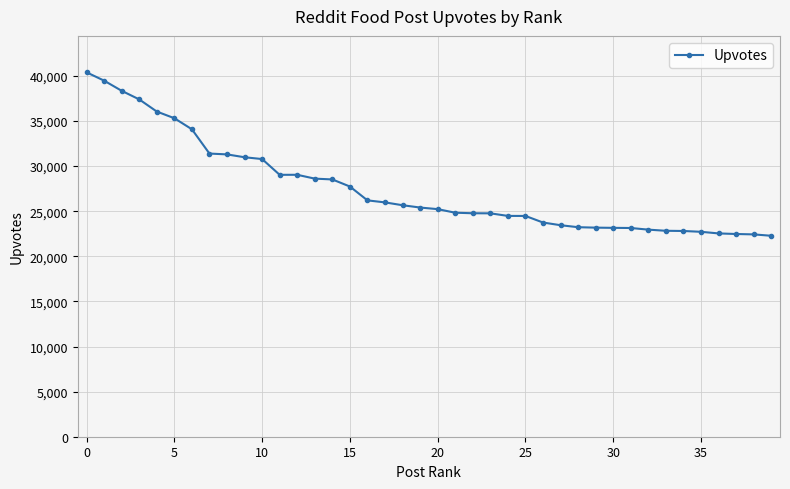

How many data points are less than 25405?

20